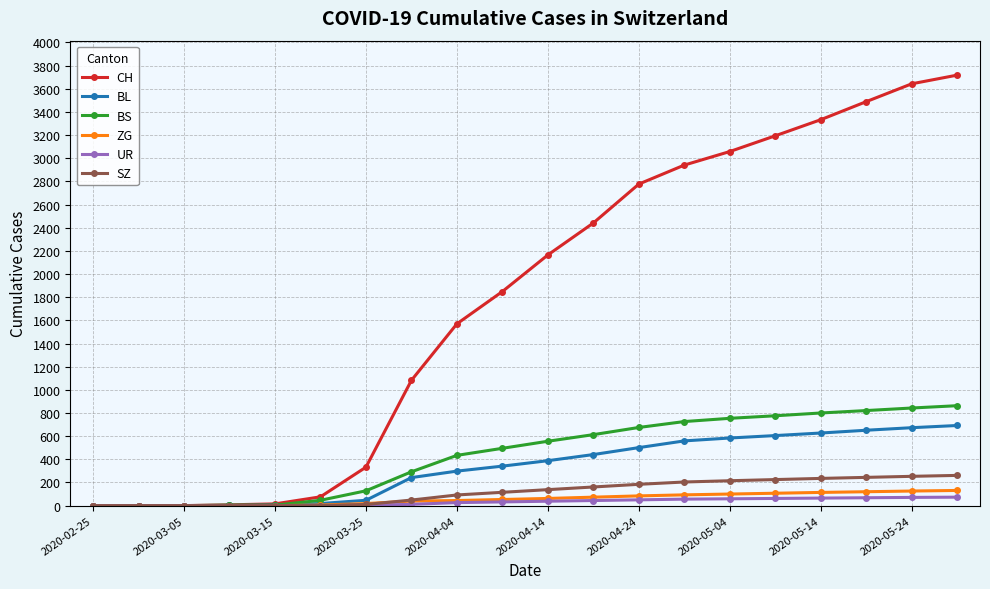

Does the chart have visible grid lines?

Yes